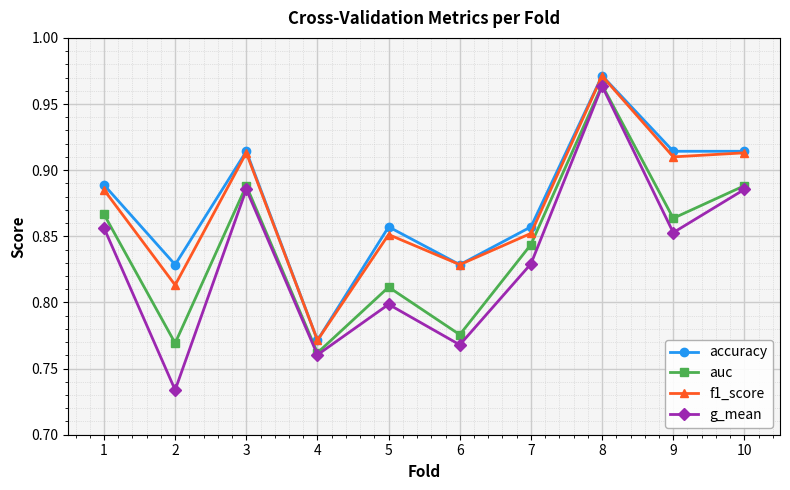

What is the sum of all g_mean values?

8.3